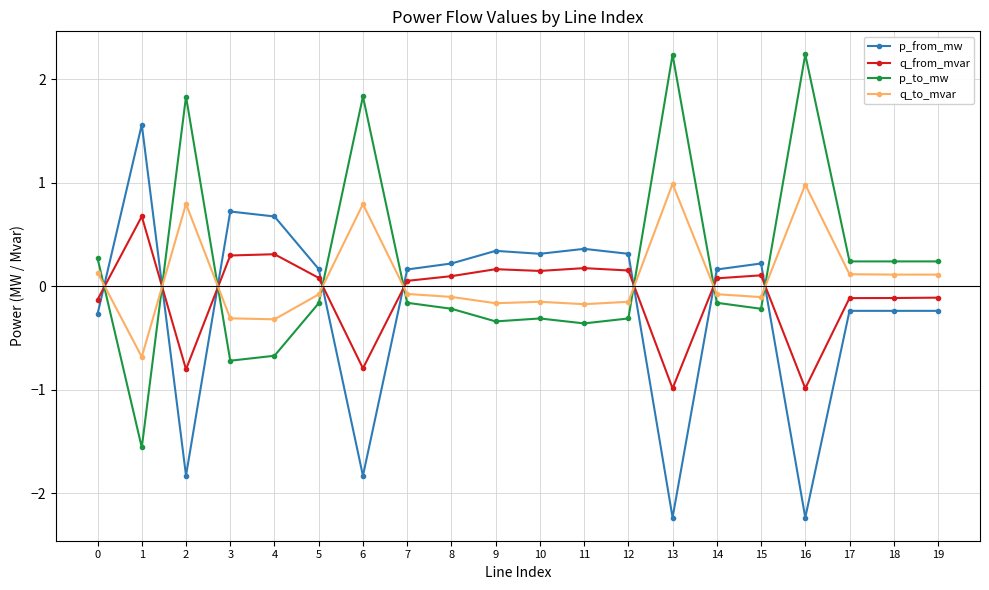

At which category does p_to_mw reach its first local peak?

2